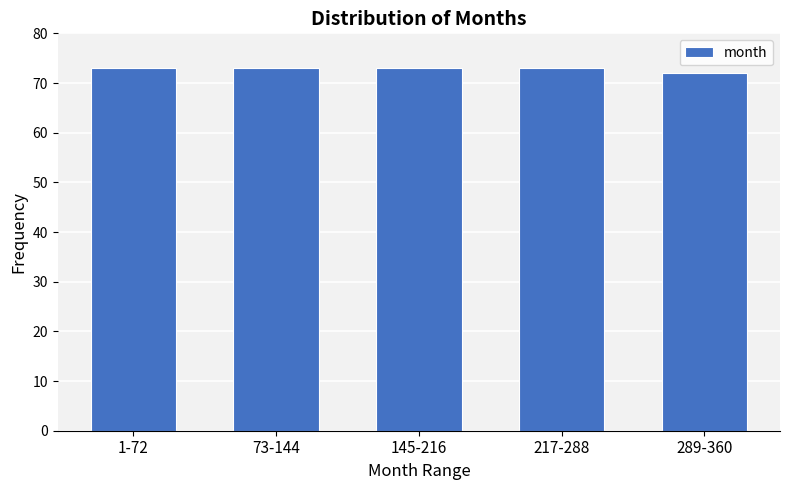

Reading left to right, transcribe all the data shown in this chart.

1-72=73	73-144=73	145-216=73	217-288=73	289-360=72